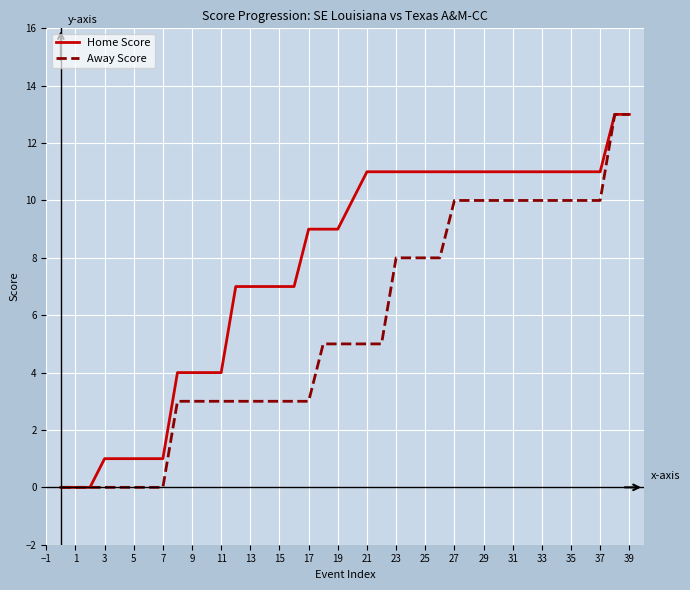

What is the maximum value shown in the chart?

13